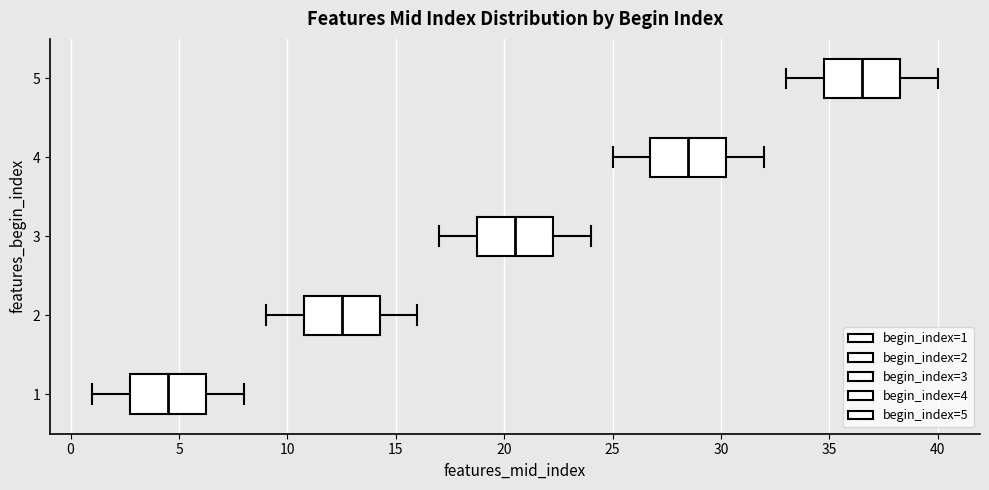

Where is the right edge of the box at y = 3 on the x-axis? The values are not printed on the chart, so give them approximately, as read against the axis.

22.5